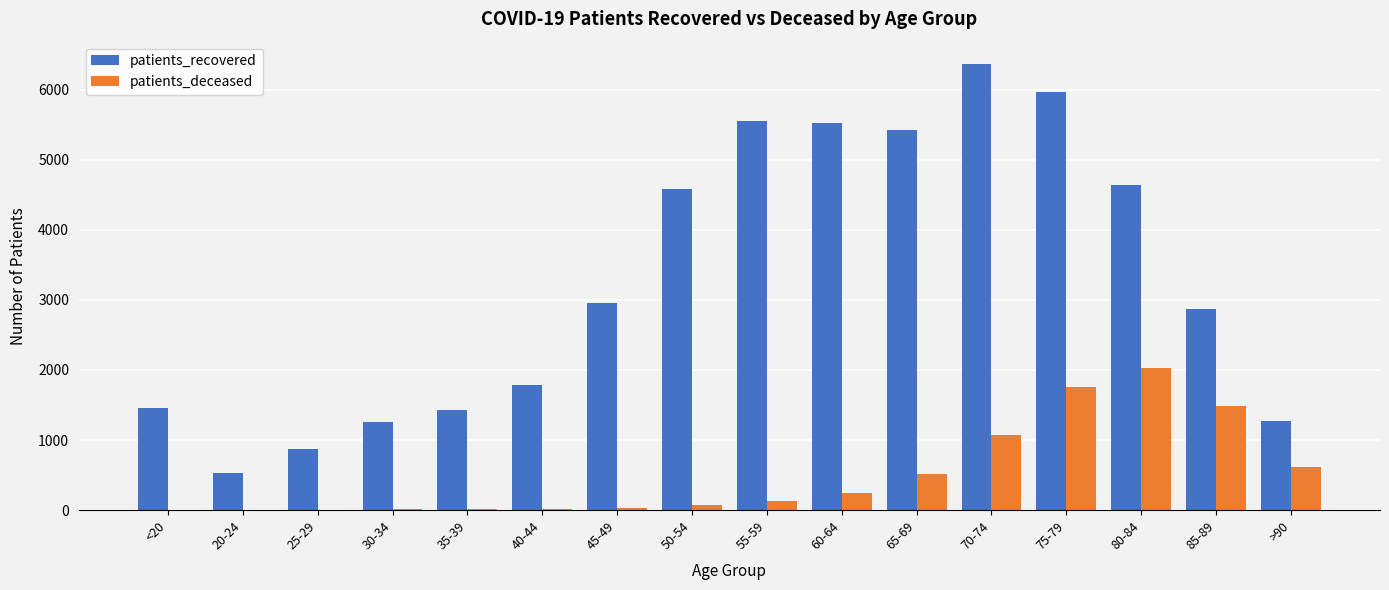

Which category has the highest value in the patients_recovered series?

70-74